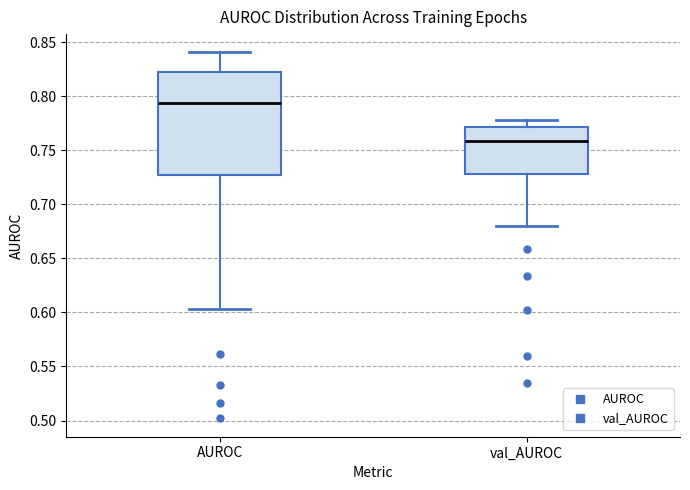

Reading left to right, transcribe this box plot: for each box, give where its median line is, the range the box spans, and where its two whiskers end, as read against the y-axis. The values are not printed on the chart, so give them approximately, as read against the axis.

AUROC: median 0.795, box 0.725 to 0.820, whiskers 0.605 to 0.840
val_AUROC: median 0.760, box 0.730 to 0.770, whiskers 0.680 to 0.780